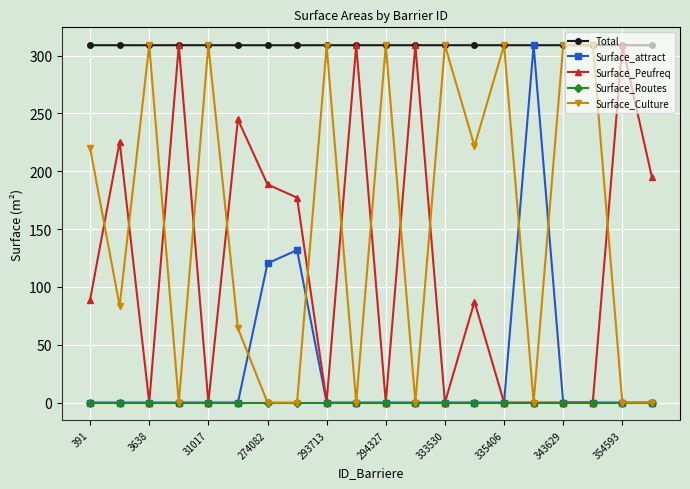

What are all the series names shown in the legend?

Total, Surface_attract, Surface_Peufreq, Surface_Routes, Surface_Culture